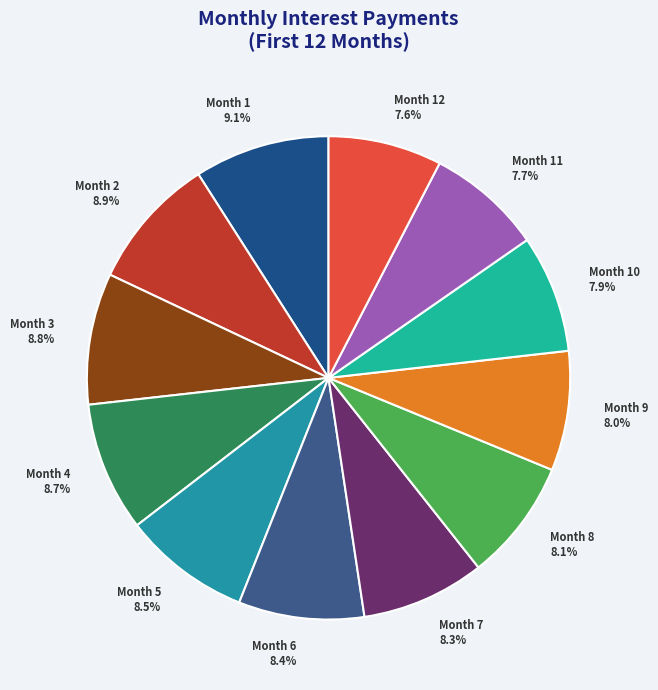

True or false: Month 4 accounts for 15% of the total.

False